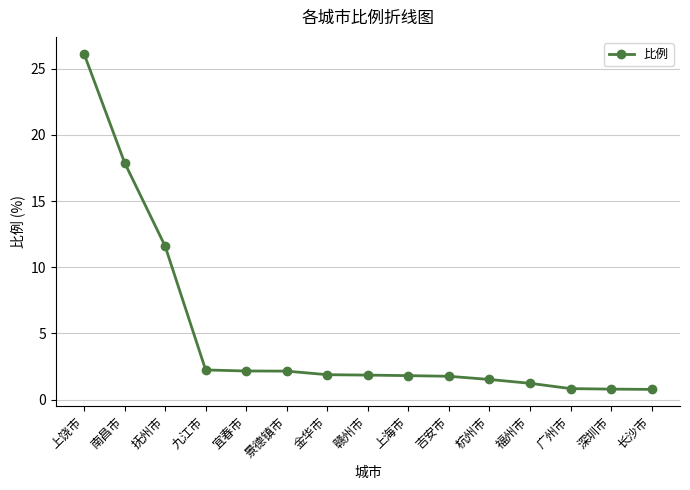

What is the label of the 5th point from the left?

宜春市